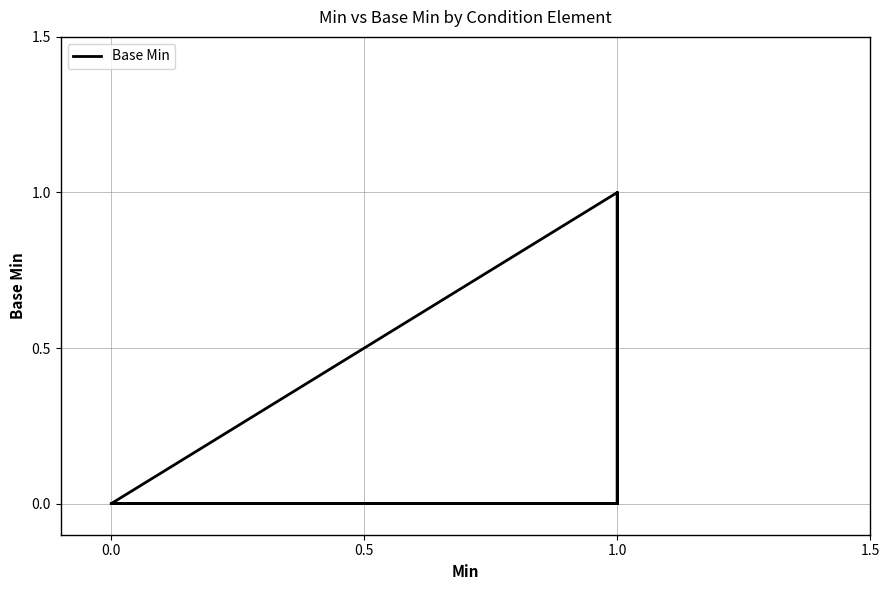

How many lines are shown in the chart?

1